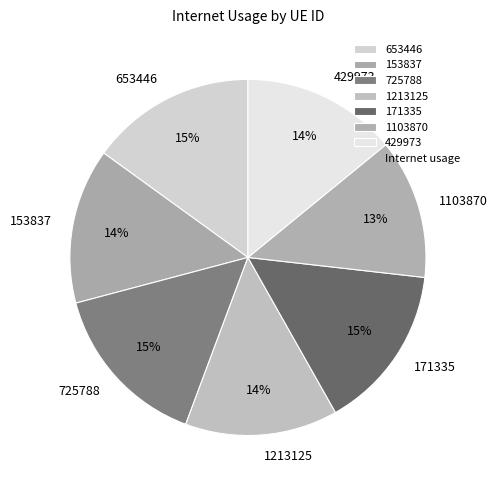

How many slices are in this pie chart?

7